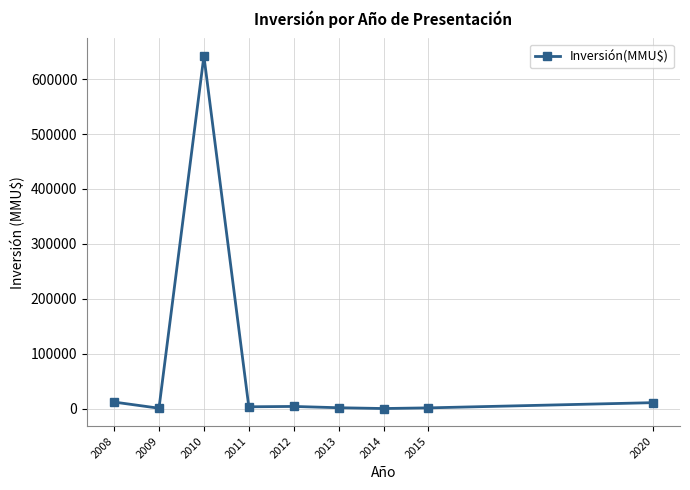

Which category has the highest value across all series?

2010